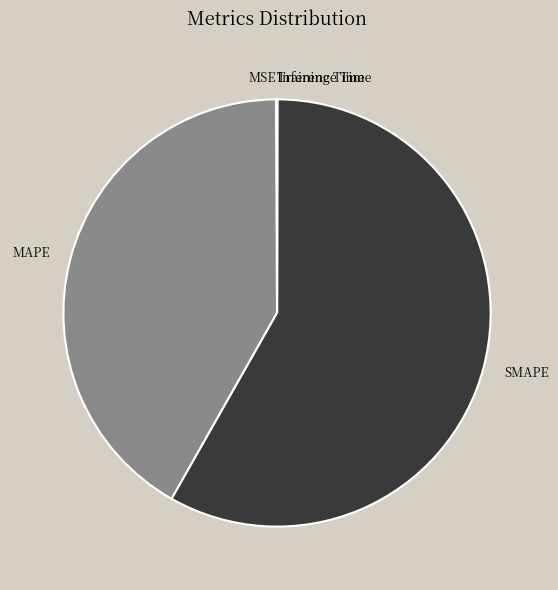

Which category has the biggest portion of the pie?

SMAPE